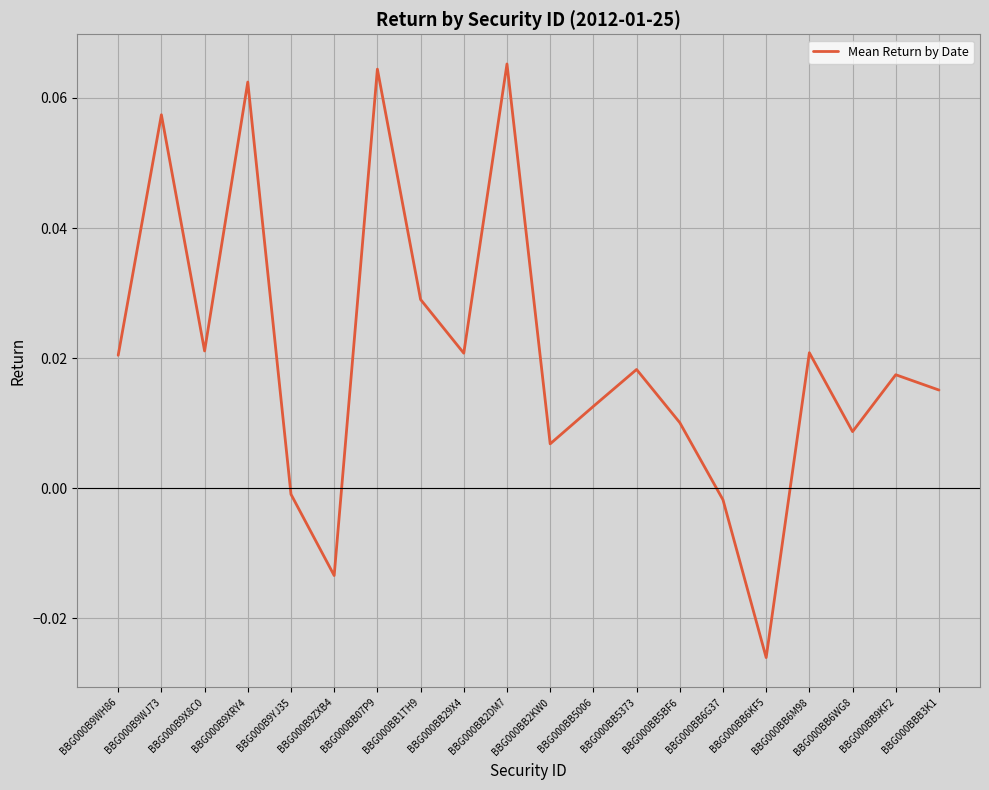

What position from the right is BBG000BB6M98?

4